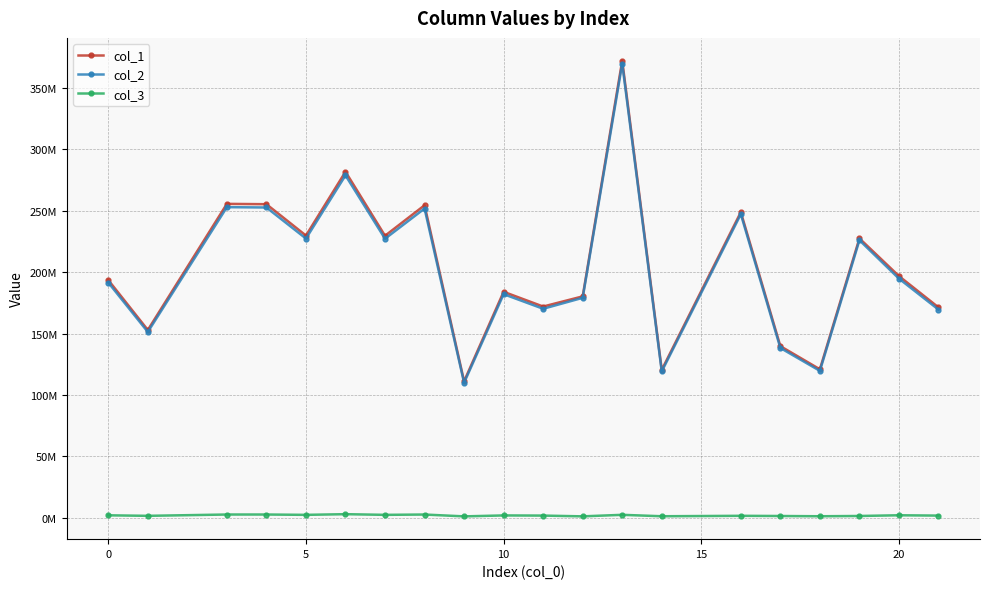

What are all the series names shown in the legend?

col_1, col_2, col_3